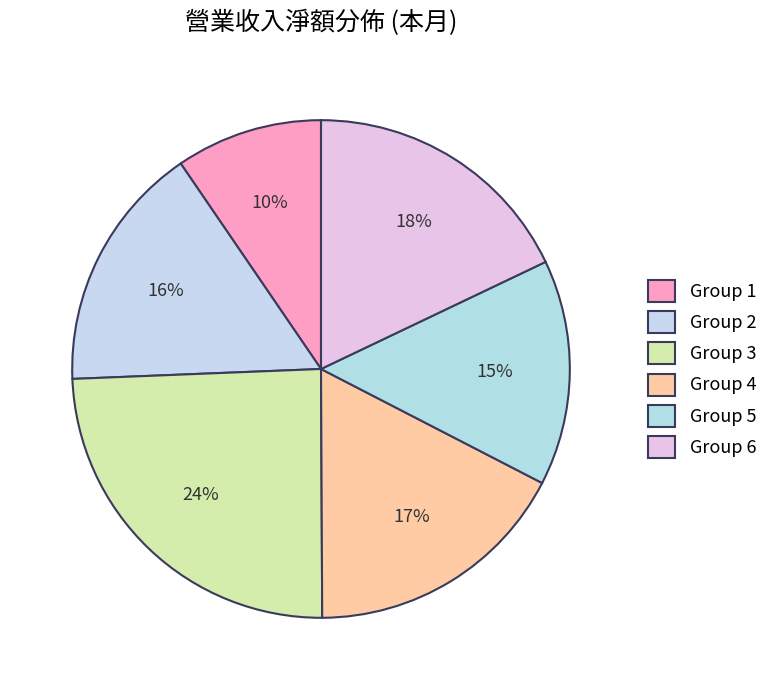

Is there any slice that represents more than half of the pie?

No